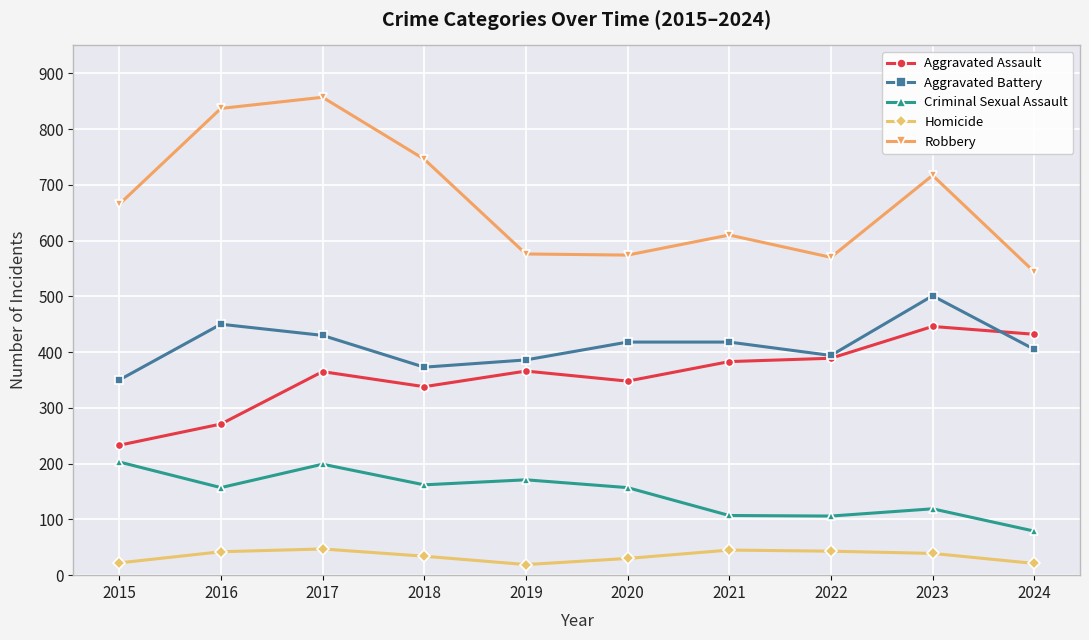

True or false: Robbery and Aggravated Battery cross at least once.

False